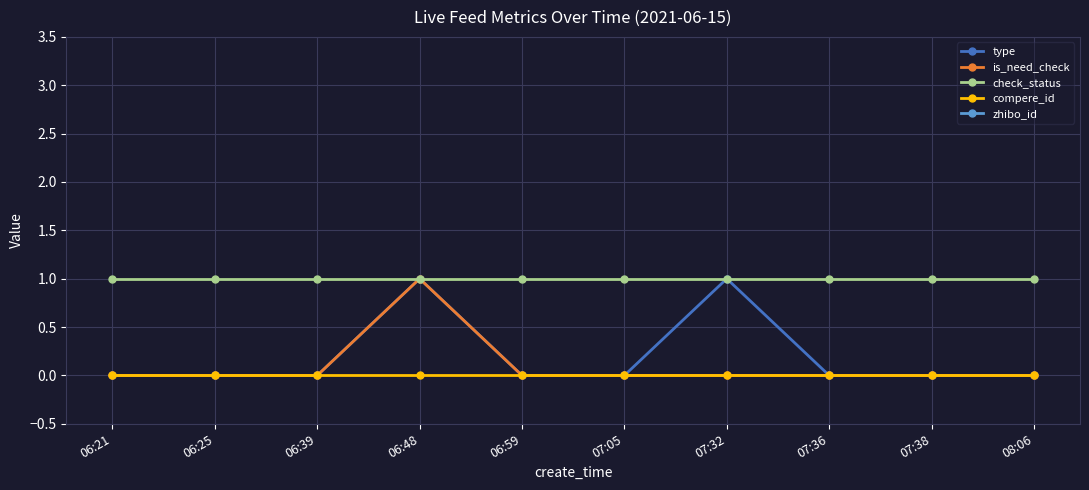

Count the number of data series in this chart.

5